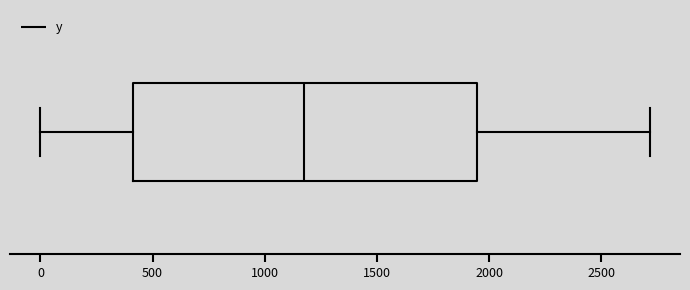

Where is the right edge of the box on the x-axis? The values are not printed on the chart, so give them approximately, as read against the axis.

1950